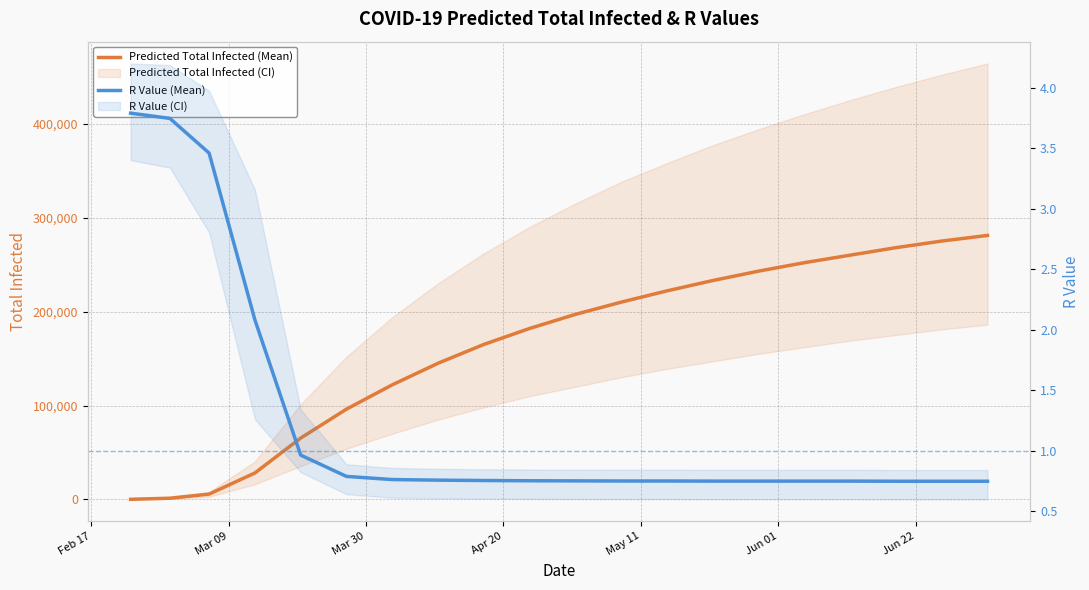

True or false: R Value (Mean) and Predicted Total Infected (Mean) cross at least once.

False